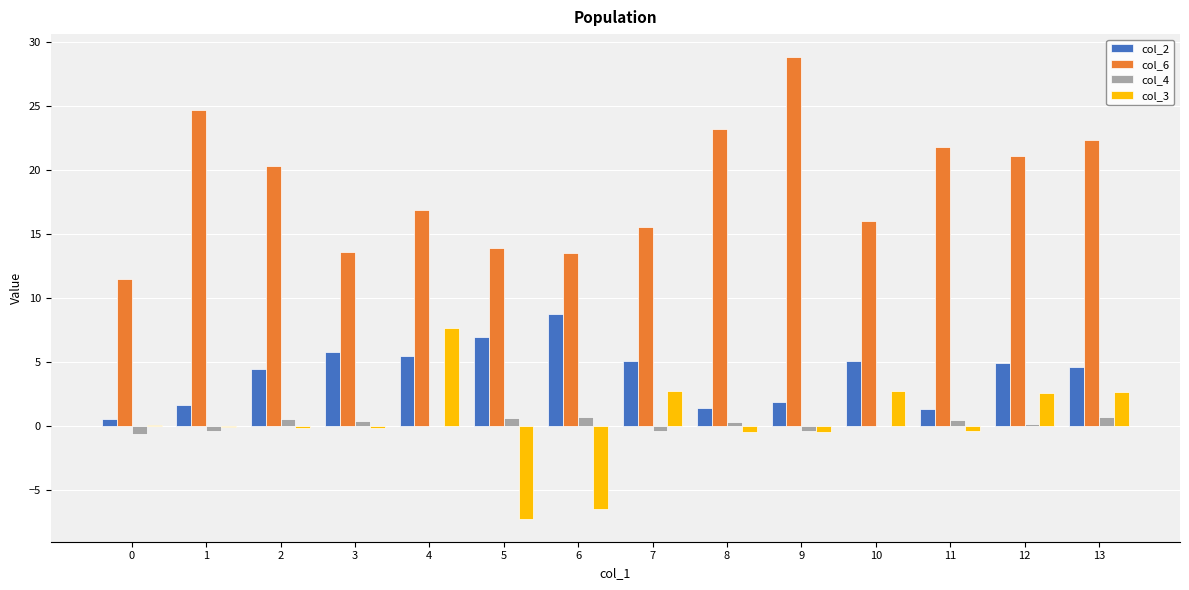

Which series has the largest total across all categories?

col_6